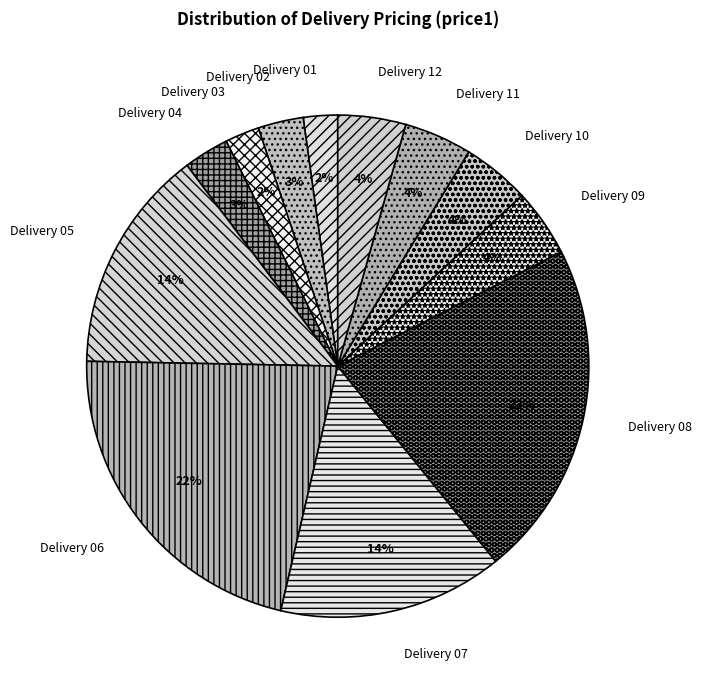

How many segments does this pie chart have?

12